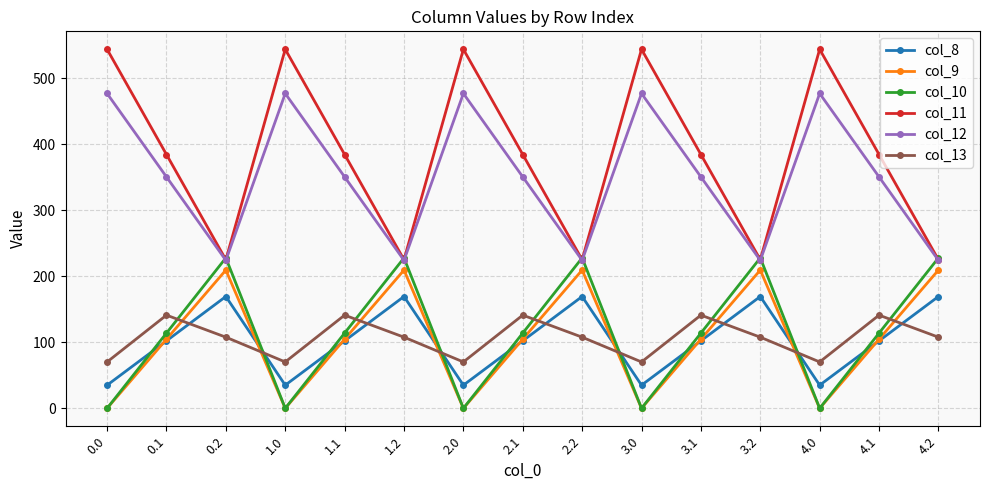

What is the difference between the col_8 values at 2.0 and 2.2?

134.4